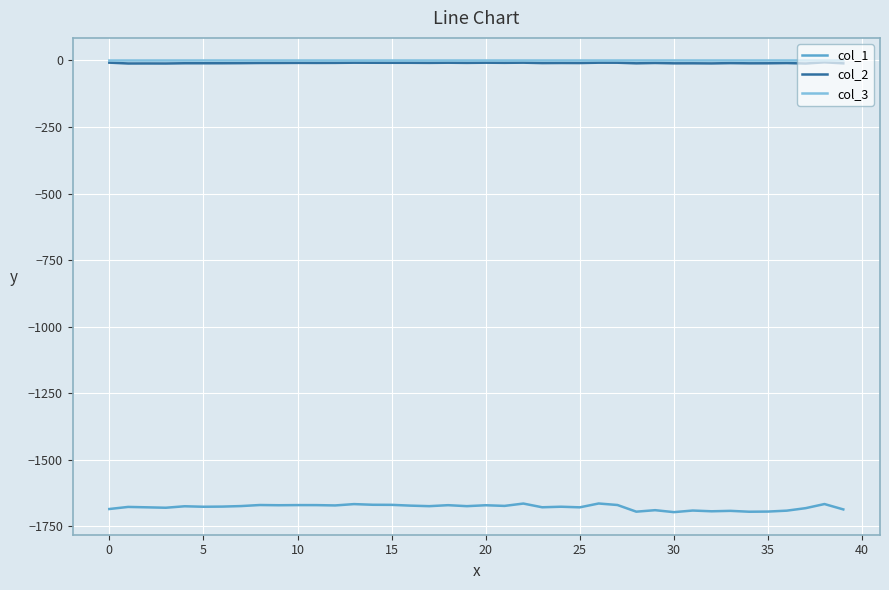

What are all the series names shown in the legend?

col_1, col_2, col_3